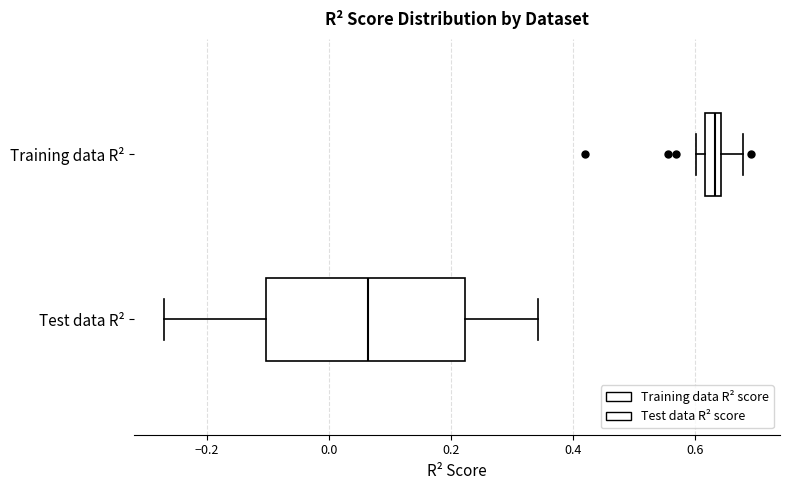

Where does the median line of the box for Test data R² sit on the x-axis? The values are not printed on the chart, so give them approximately, as read against the axis.

0.06